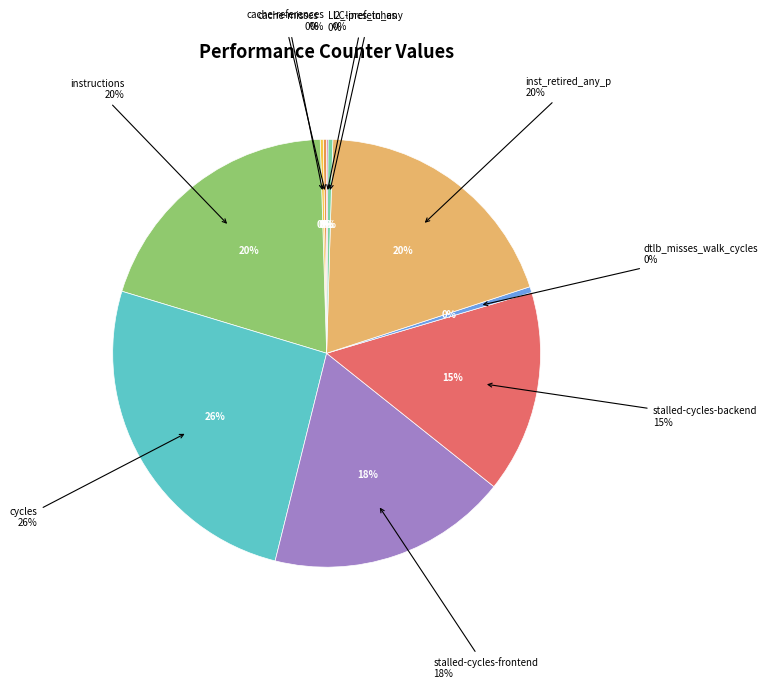

Is it true that inst_retired_any_p is 7% of the pie?

False